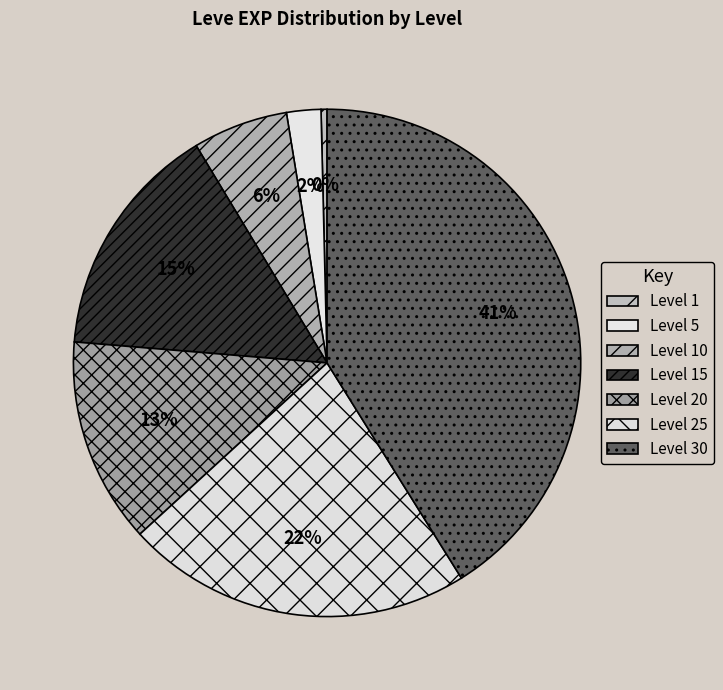

What is the smallest slice in the pie chart?

Level 1